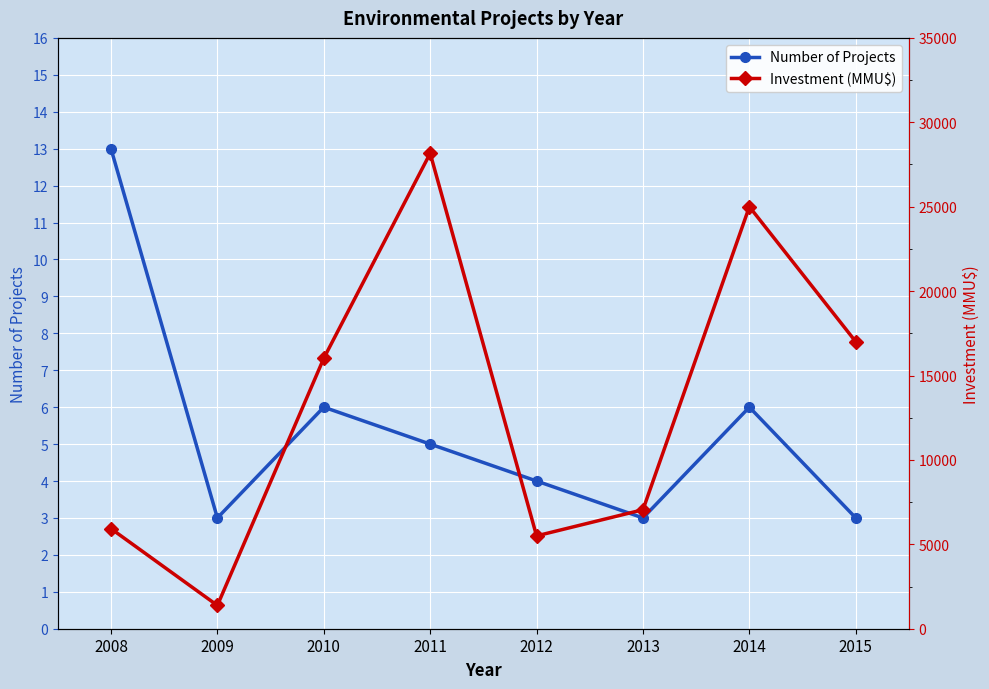

What is the total value across all series at 2013?

7053